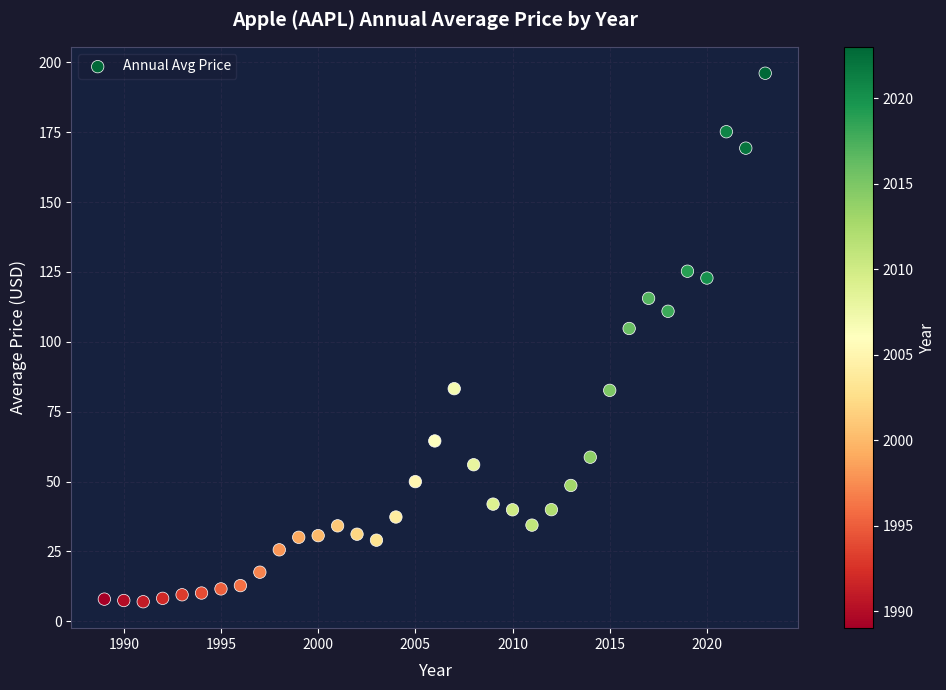

What is the range of X values (max minus min)?

34.0